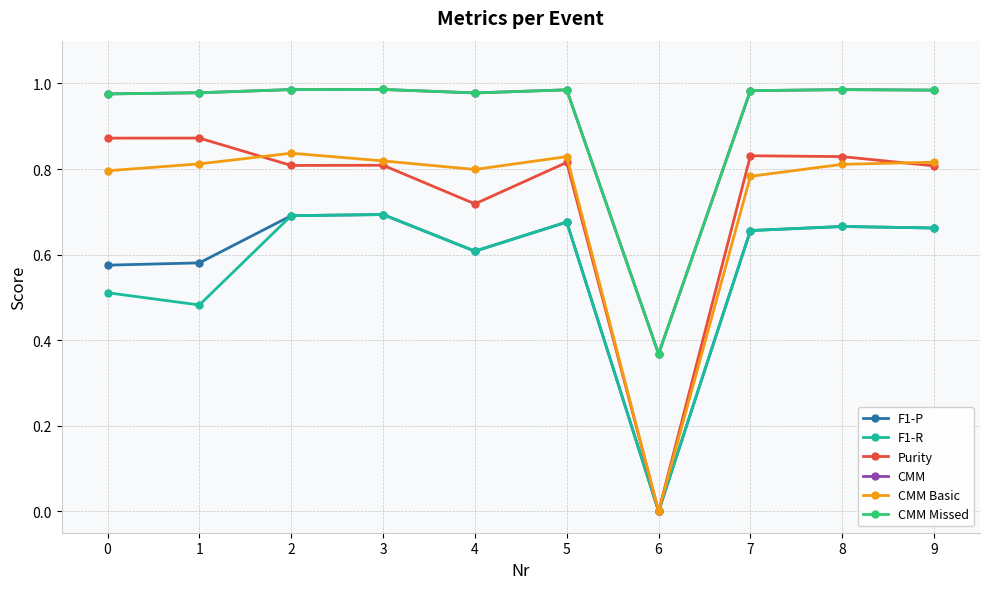

Is this an area chart (filled region under the line)?

No